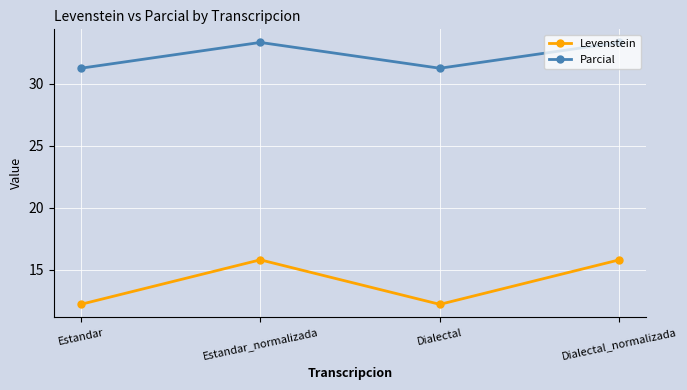

What position from the right is Dialectal?

2